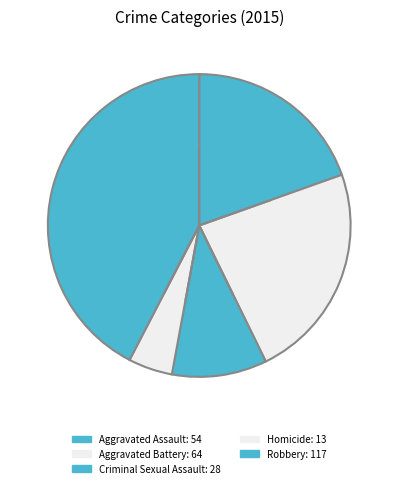

To the nearest percent, what portion does Aggravated Assault represent?

20%